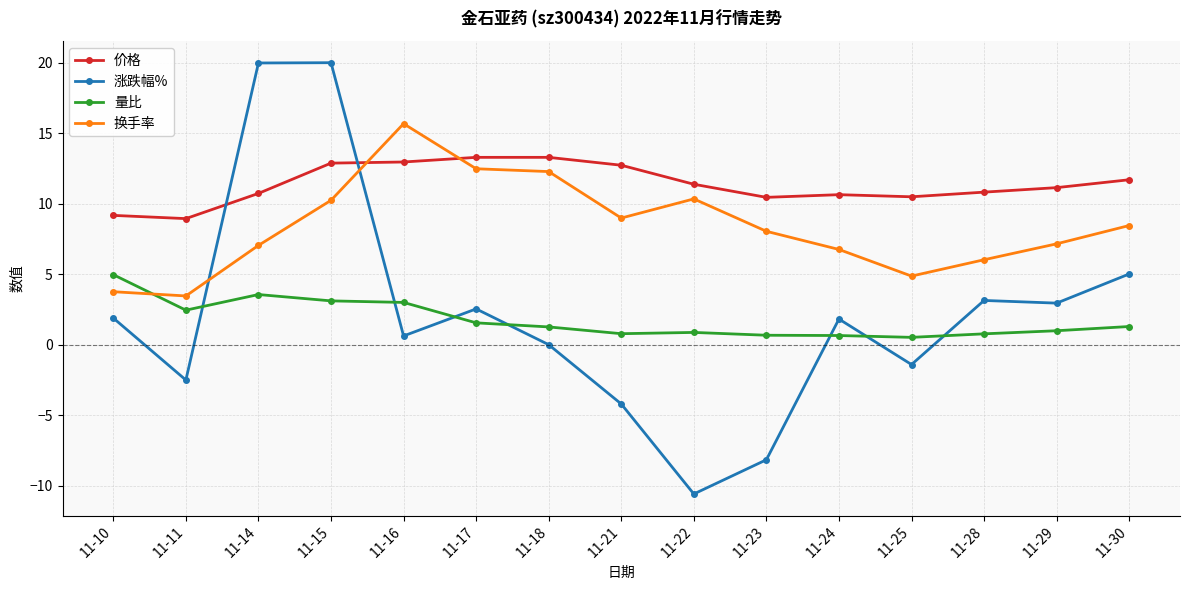

What is the difference between the 涨跌幅% values at 11-15 and 11-28?

16.9